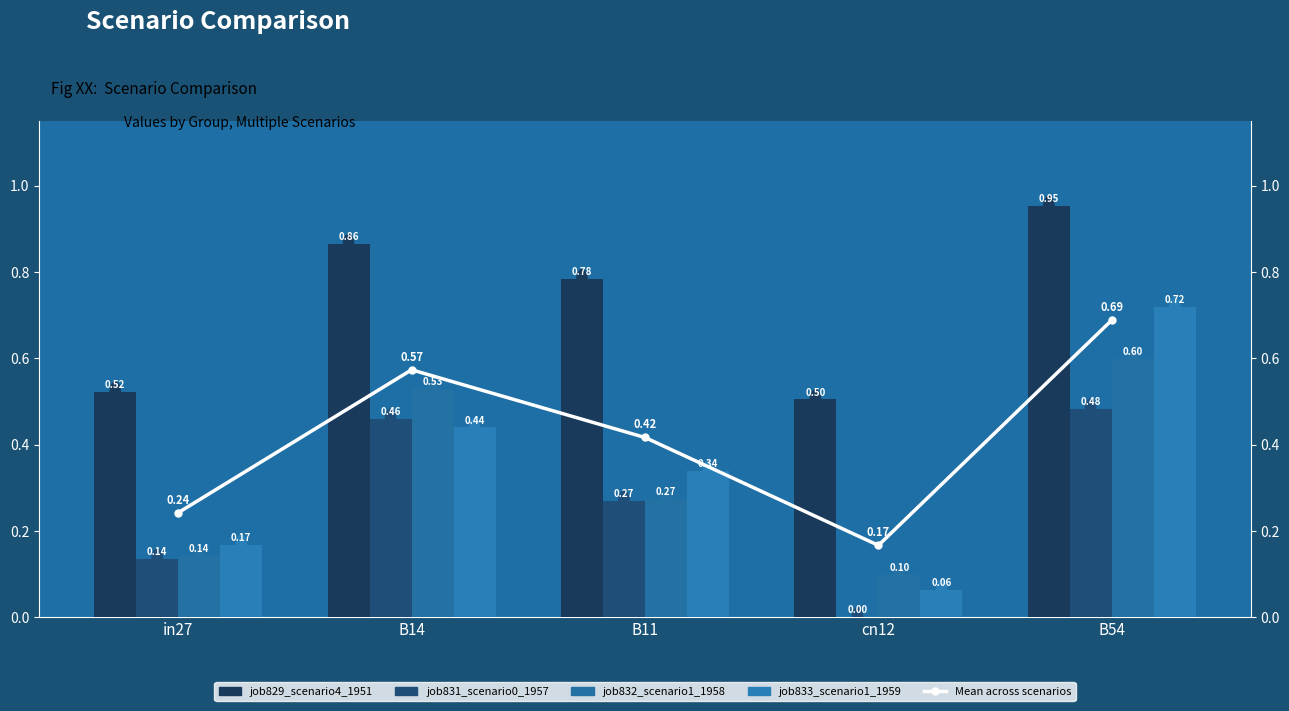

What value does the job831_scenario0_1957 series have at B54?

0.5